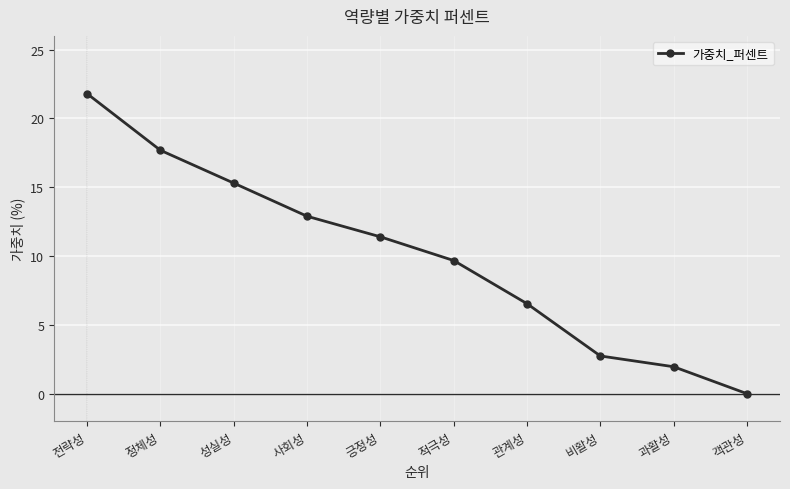

True or false: the data shows 4.1 at 관계성.

False